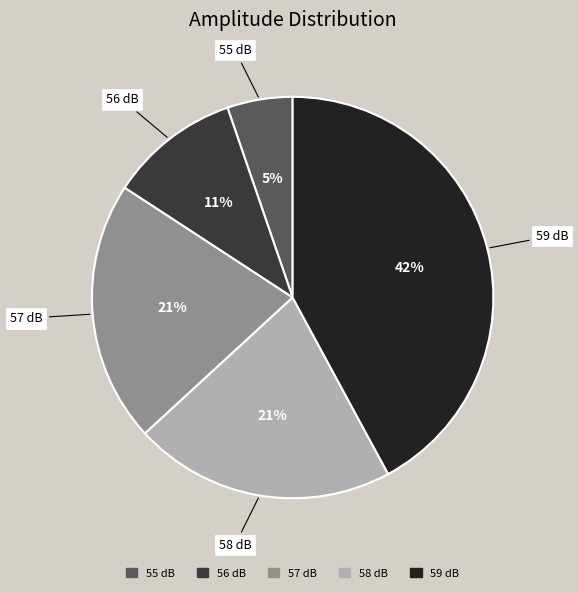

Which category has the biggest portion of the pie?

59 dB